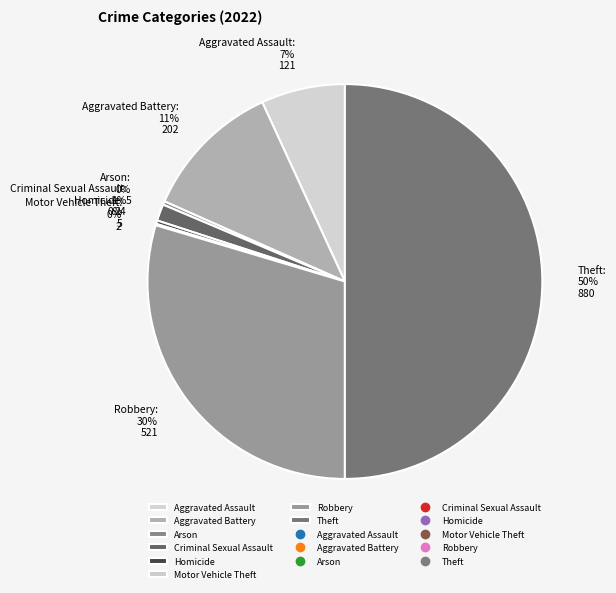

Is it true that Aggravated Assault is 1% of the pie?

False